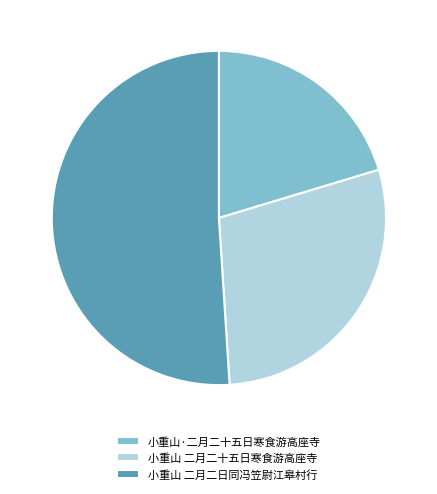

Which slice is the smallest?

小重山·二月二十五日寒食游高座寺